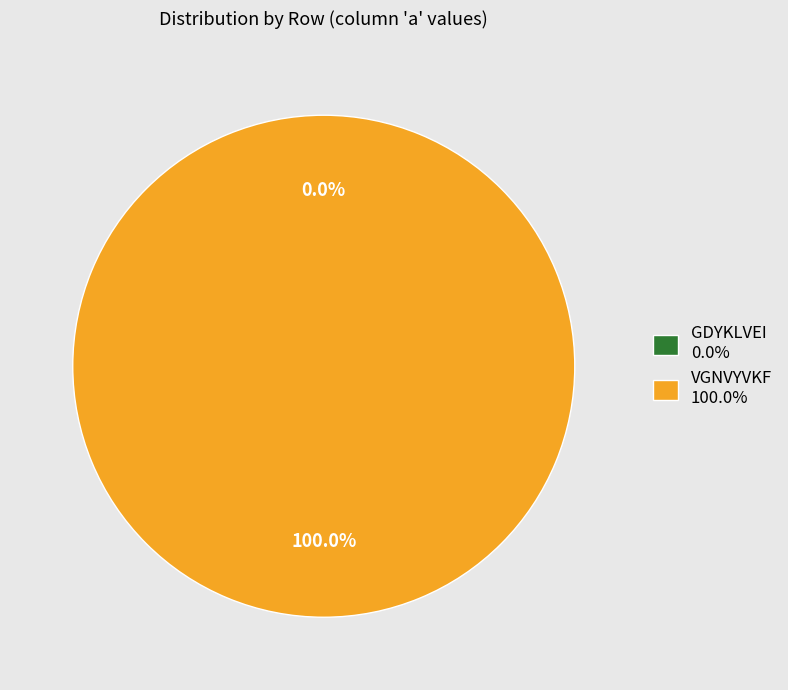

What is the majority slice?

VGNVYVKF